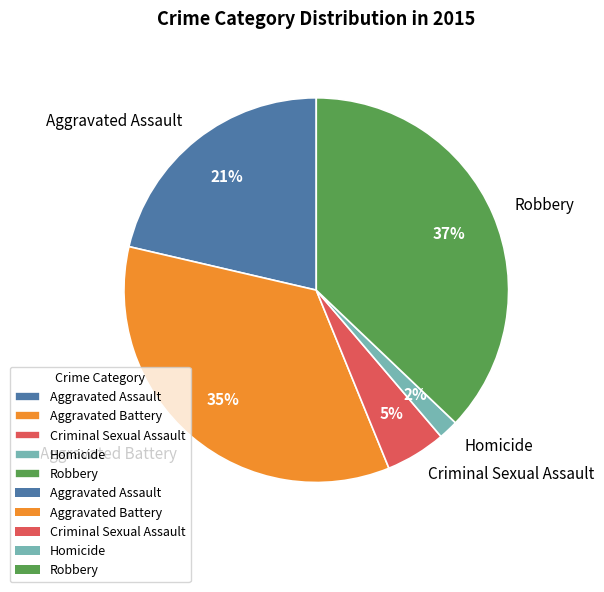

Count the number of slices in the pie.

5